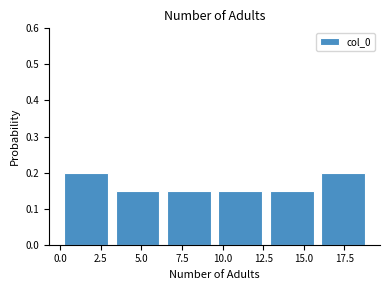

Reading left to right, list every bar in this chart as the range it spans on the x-axis followed by its height. Neither the bar edges nor the heights are printed on the chart, so give them approximately, as read against the axes.

0.0 to 3.0: 0.20
3.0 to 6.5: 0.15
6.5 to 9.5: 0.15
9.5 to 12.5: 0.15
12.5 to 16.0: 0.15
16.0 to 19.0: 0.20